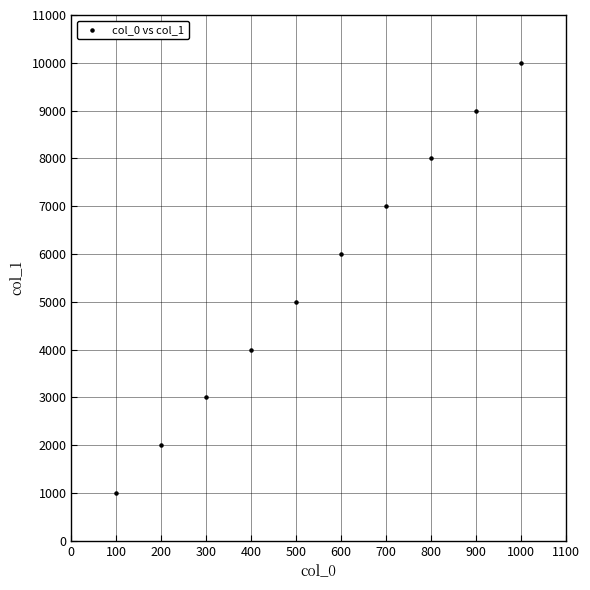

What is the range of X values (max minus min)?

900